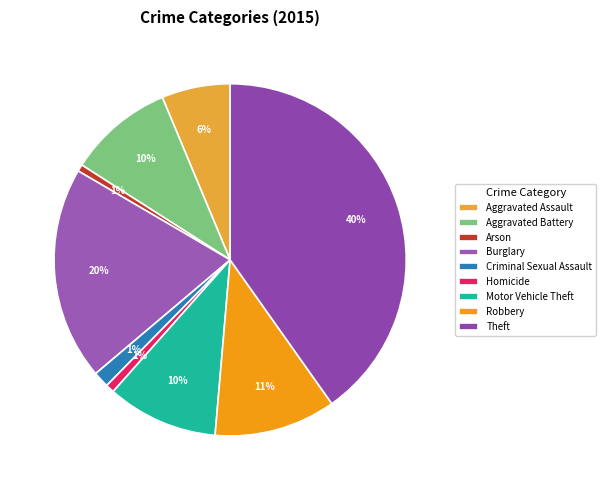

Which slice is the largest?

Theft